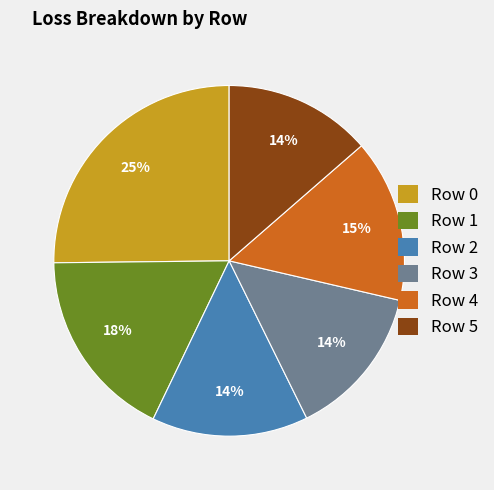

Is it true that Row 0 is 30% of the pie?

False